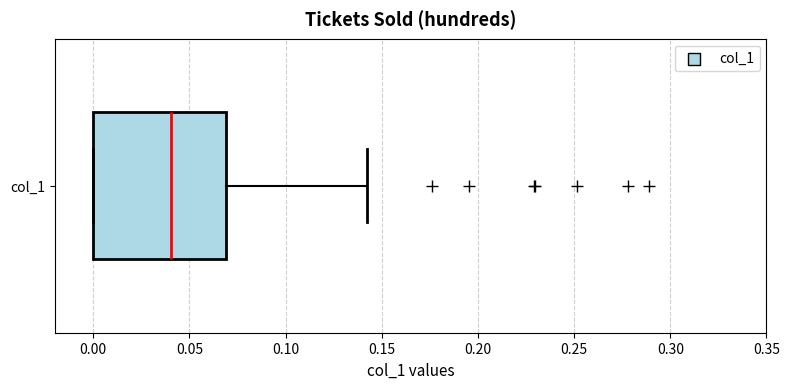

Transcribe this box plot: give where the median line is, the range the box spans, and where the two whiskers end, as read against the x-axis. The values are not printed on the chart, so give them approximately, as read against the axis.

median 0.04, box 0.00 to 0.07, whiskers 0.00 to 0.14